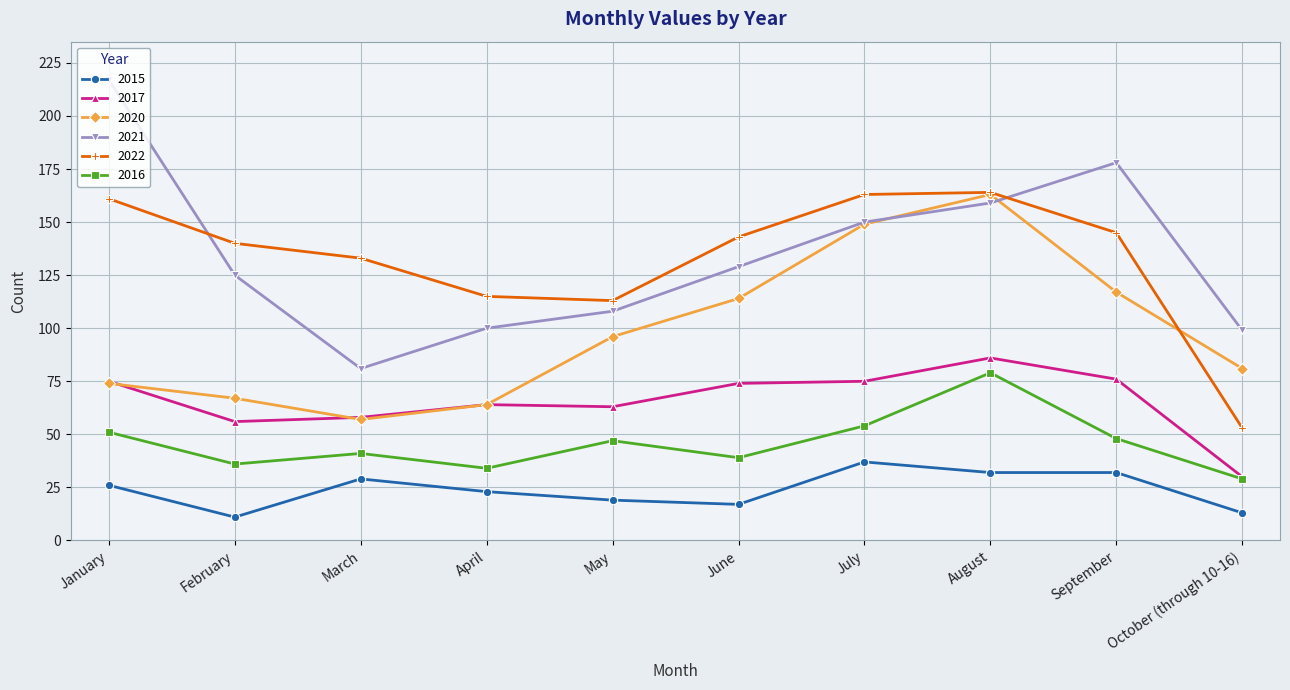

Is it true that 2015 equals 11 at February?

True